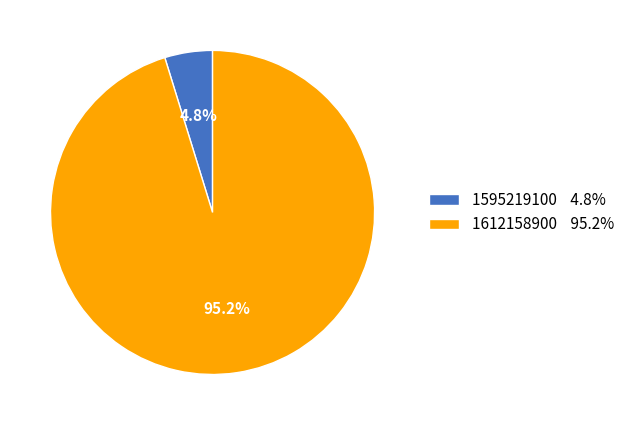

What is the total percentage of 1595219100 and 1612158900?

100.0%